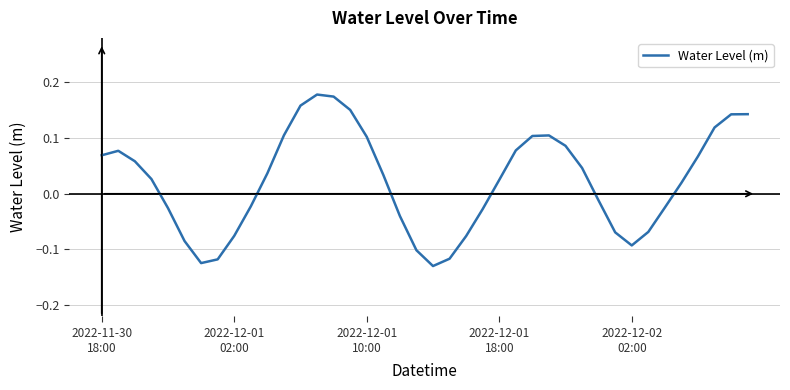

What is the difference between the maximum and minimum values?

0.3